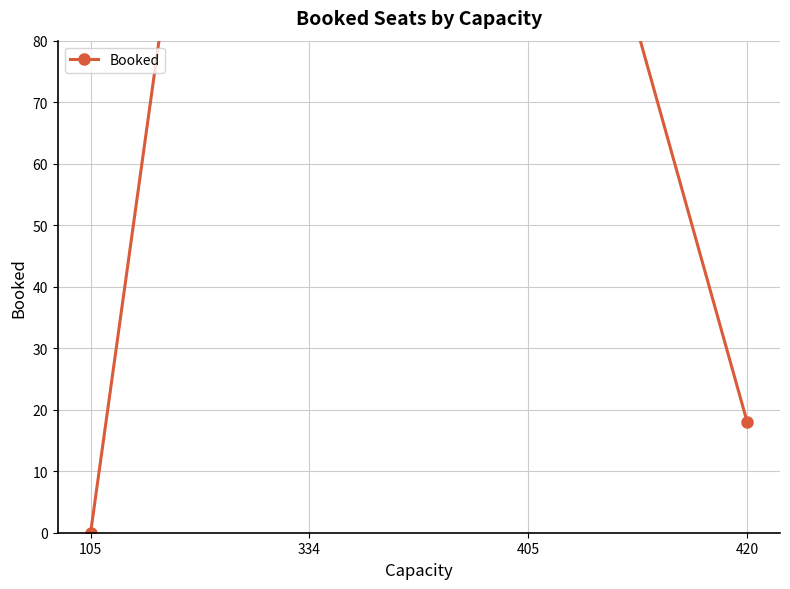

What is the difference between the maximum and minimum values?

256